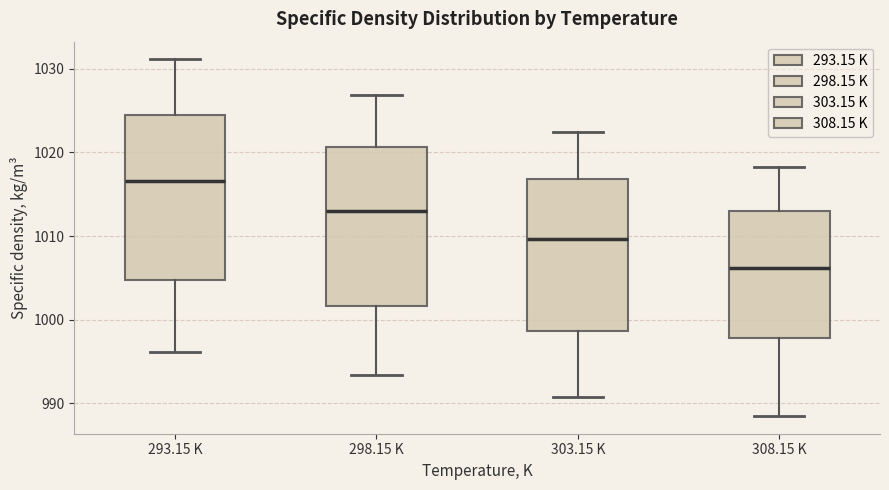

Reading left to right, read every box against the y-axis: the position of its median line, the range the box covers, and the ends of its whiskers. The values are not printed on the chart, so give them approximately, as read against the axis.

293.15 K: median 1017, box 1005 to 1025, whiskers 996 to 1031
298.15 K: median 1013, box 1002 to 1021, whiskers 993 to 1027
303.15 K: median 1010, box 999 to 1017, whiskers 991 to 1022
308.15 K: median 1006, box 998 to 1013, whiskers 989 to 1018